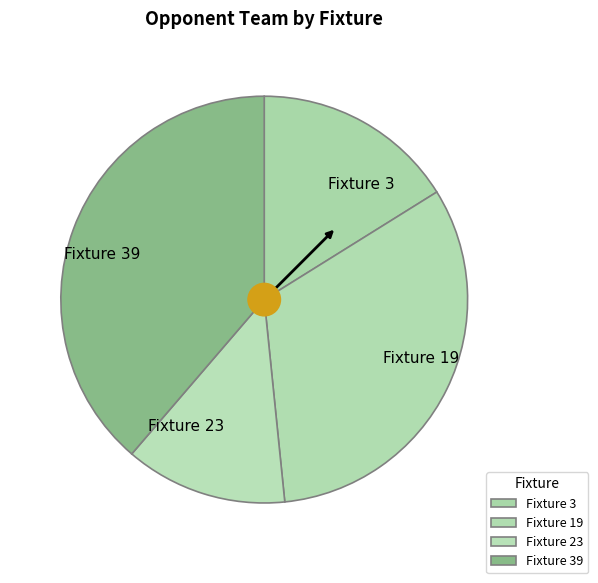

What is the largest slice in the pie chart?

Fixture 39